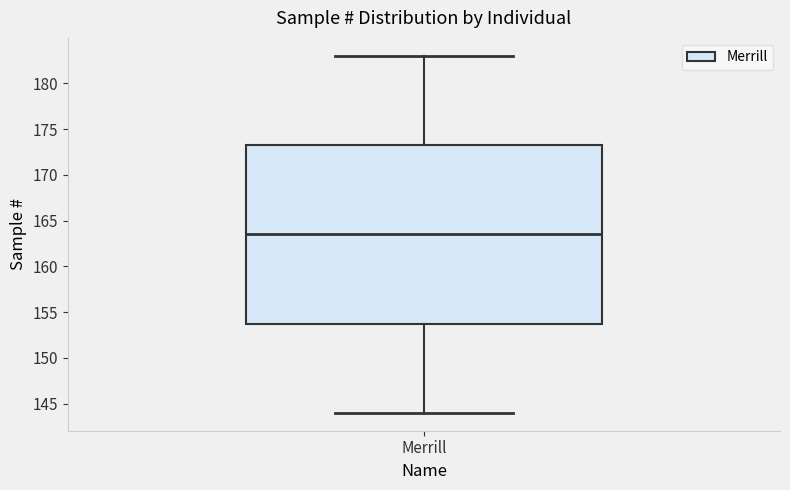

Where is the lower edge of the box for Merrill on the y-axis? The values are not printed on the chart, so give them approximately, as read against the axis.

154.0